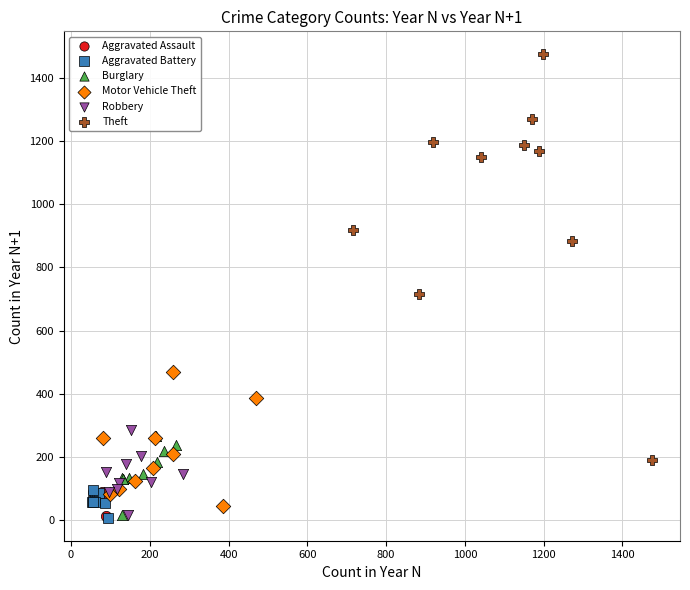

What are all the series names shown in the legend?

Aggravated Assault, Aggravated Battery, Burglary, Motor Vehicle Theft, Robbery, Theft